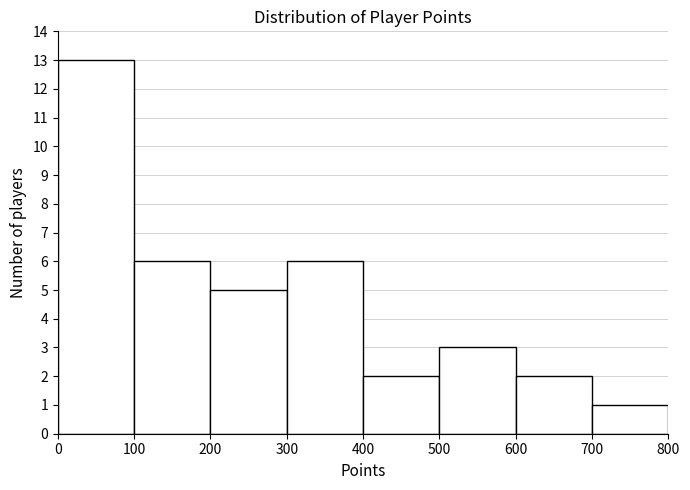

Reading left to right, transcribe this chart: for each bar, give the range it covers on the x-axis and its height. The values are not printed on the chart, so give them approximately, as read against the axis.

0 to 100: 13
100 to 200: 6
200 to 300: 5
300 to 400: 6
400 to 500: 2
500 to 600: 3
600 to 700: 2
700 to 800: 1